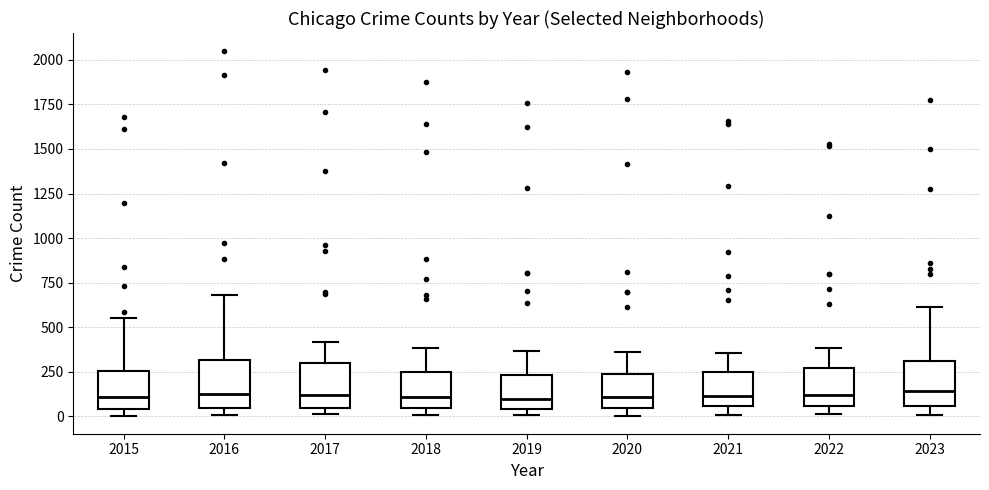

Where is the upper edge of the box at x = 2021 on the y-axis? The values are not printed on the chart, so give them approximately, as read against the axis.

250